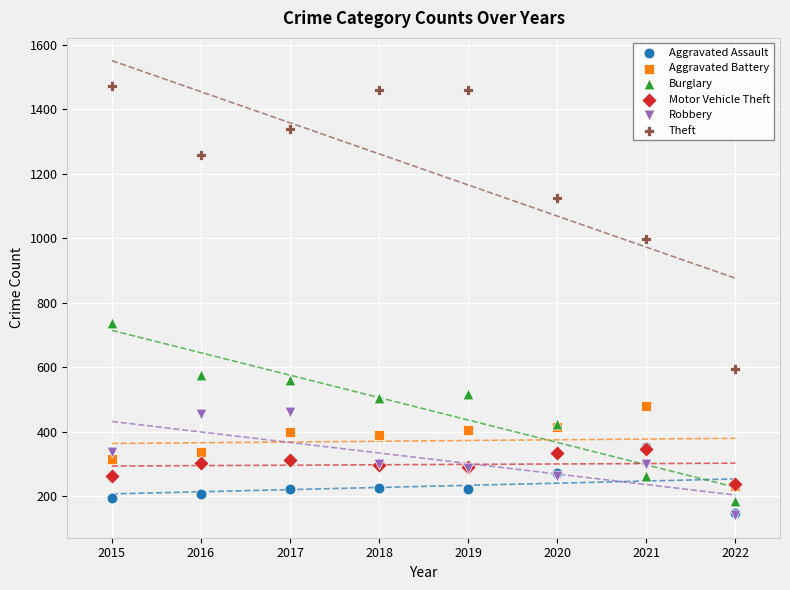

Across all series, what Y value is closest to 808?

738